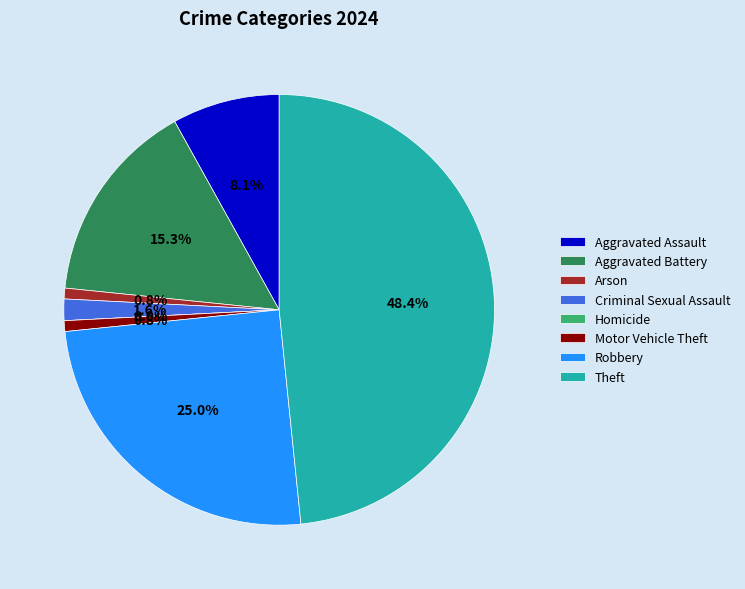

Is it true that Theft is 41% of the pie?

False